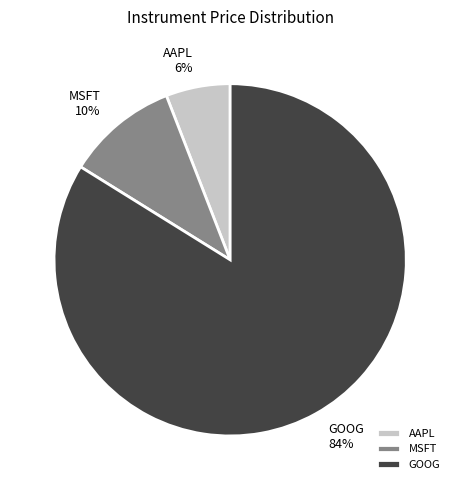

Is there any slice that represents more than half of the pie?

Yes